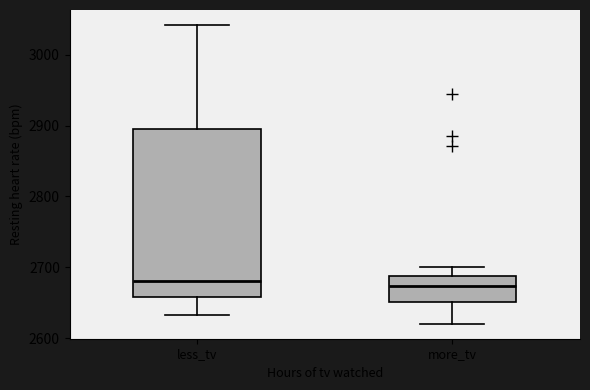

Reading left to right, read every box against the y-axis: the position of its median line, the range the box covers, and the ends of its whiskers. The values are not printed on the chart, so give them approximately, as read against the axis.

less_tv: median 2680, box 2660 to 2890, whiskers 2630 to 3040
more_tv: median 2670, box 2650 to 2690, whiskers 2620 to 2700